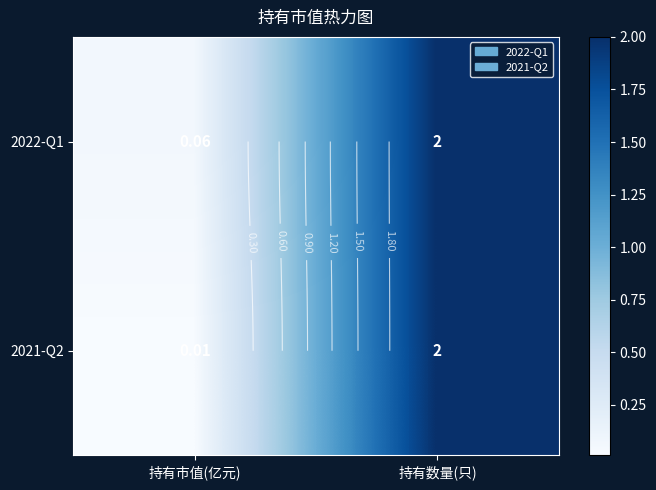

What is the sum of the 2022-Q1 values at 持有市值(亿元) and 持有数量(只)?

2.1